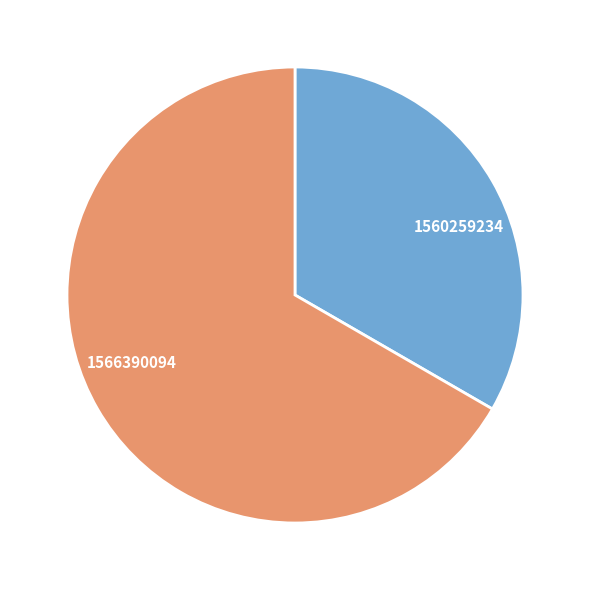

The 1566390094 slice represents 67% of the pie. True or false?

True